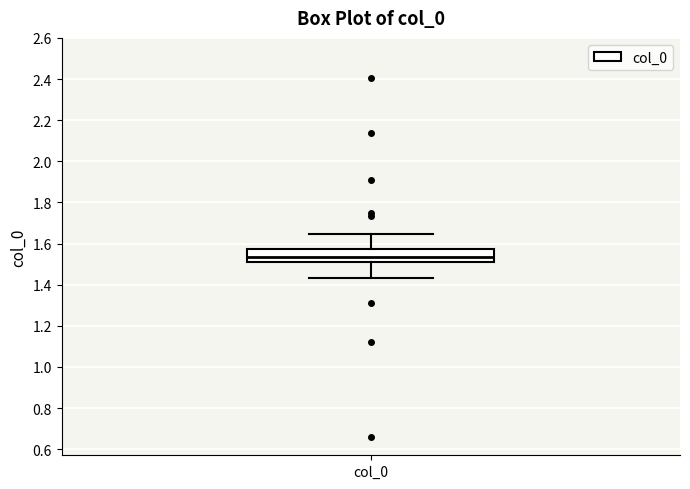

Transcribe this box plot: give where the median line is, the range the box spans, and where the two whiskers end, as read against the y-axis. The values are not printed on the chart, so give them approximately, as read against the axis.

median 1.54, box 1.50 to 1.58, whiskers 1.44 to 1.64